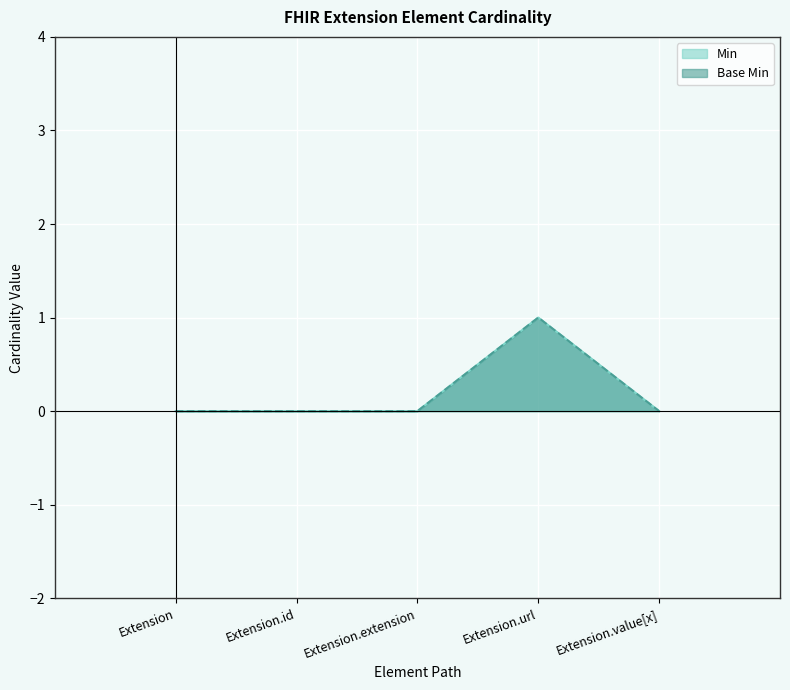

The value of Base Min at Extension.url is 1. True or false?

True